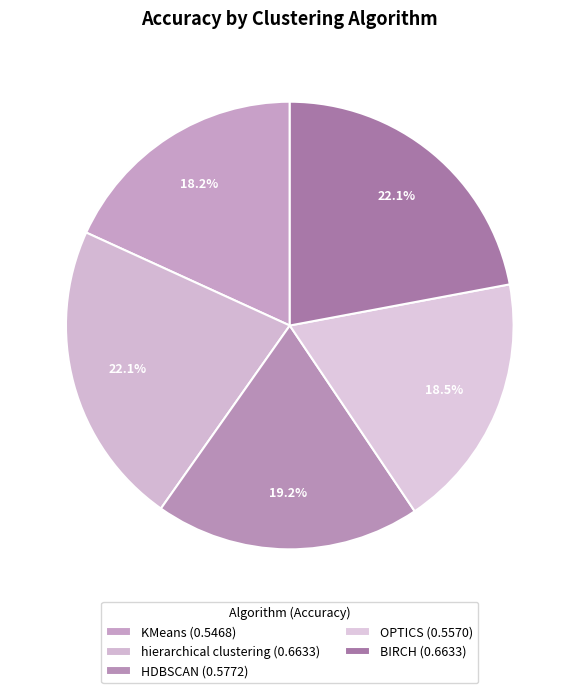

To the nearest percent, what is the average slice percentage?

20%